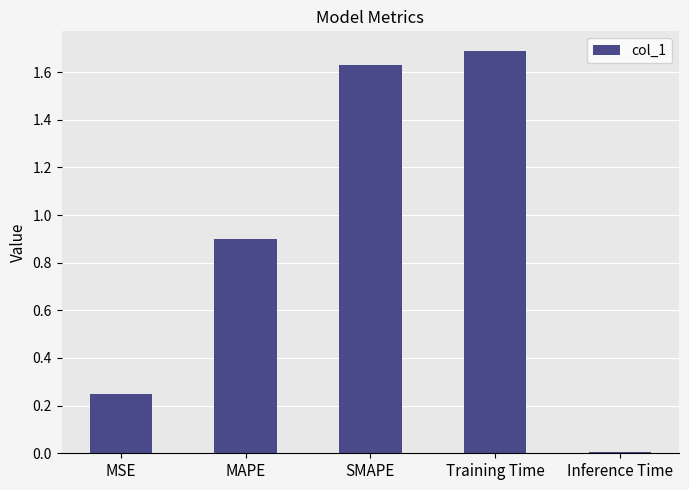

How many series are shown in this chart?

1